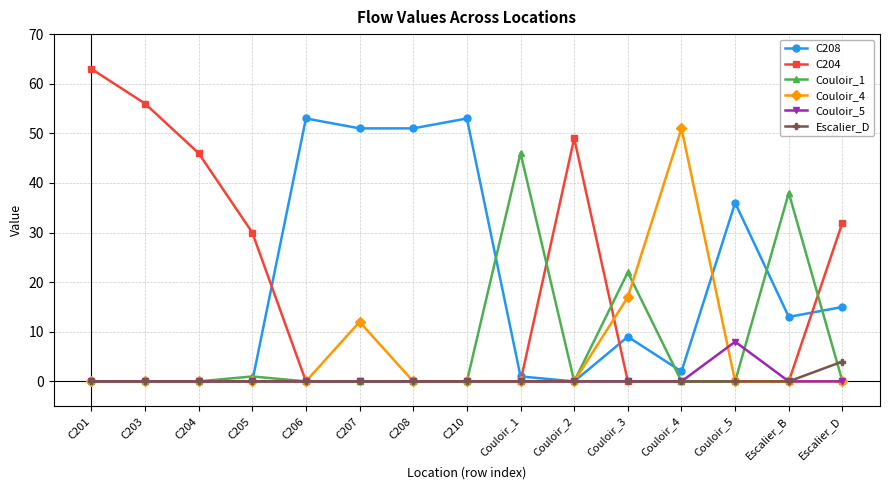

What is the total value across all series at Escalier_B?

51